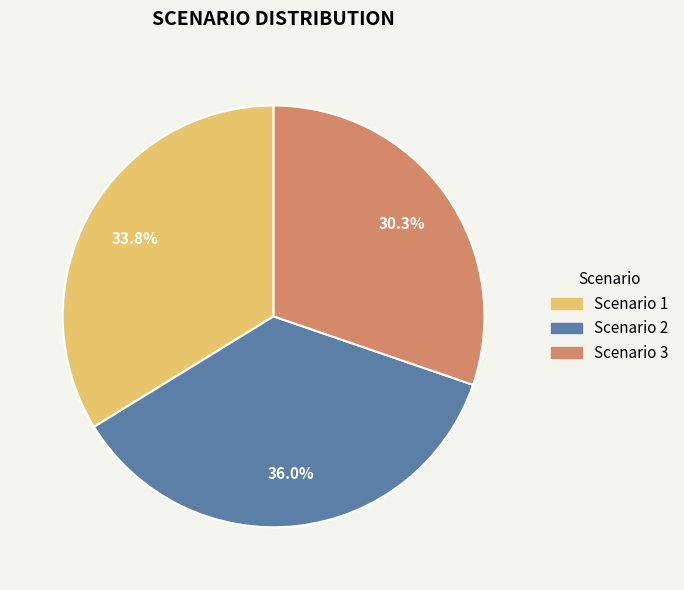

Is it true that Scenario 2 is 50% of the pie?

False